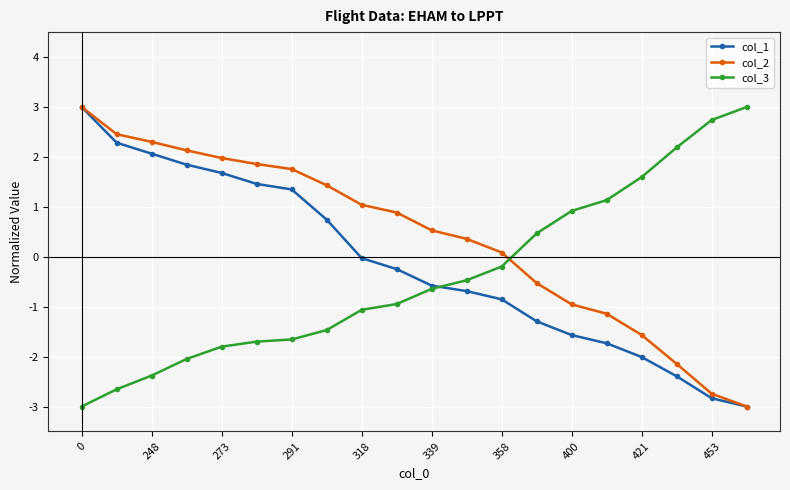

True or false: col_1 has more than 1 points higher than both neighbors.

False